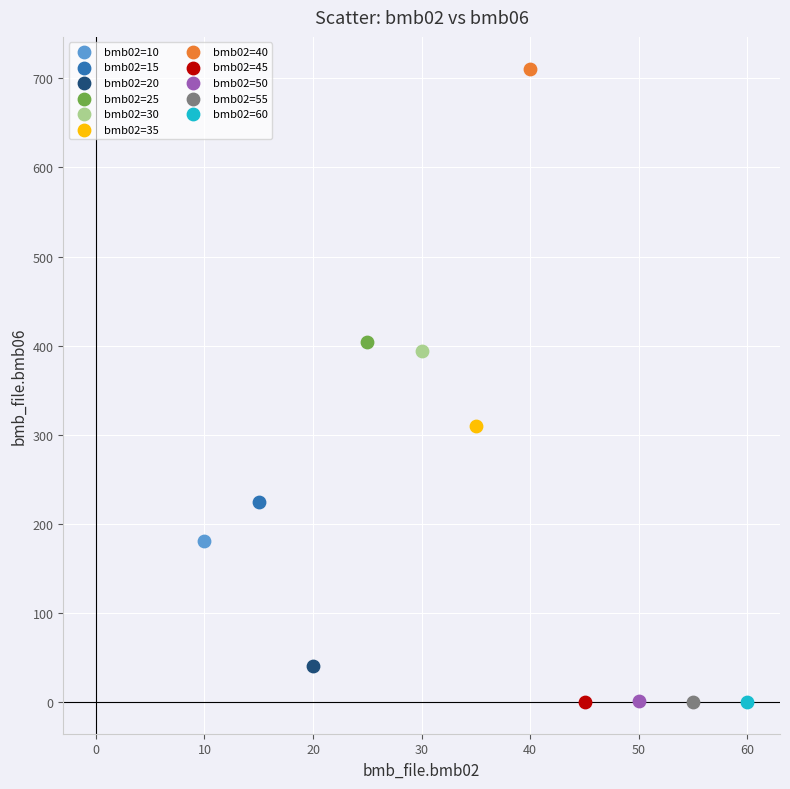

What are all the series names shown in the legend?

bmb02=10, bmb02=15, bmb02=20, bmb02=25, bmb02=30, bmb02=35, bmb02=40, bmb02=45, bmb02=50, bmb02=55, bmb02=60